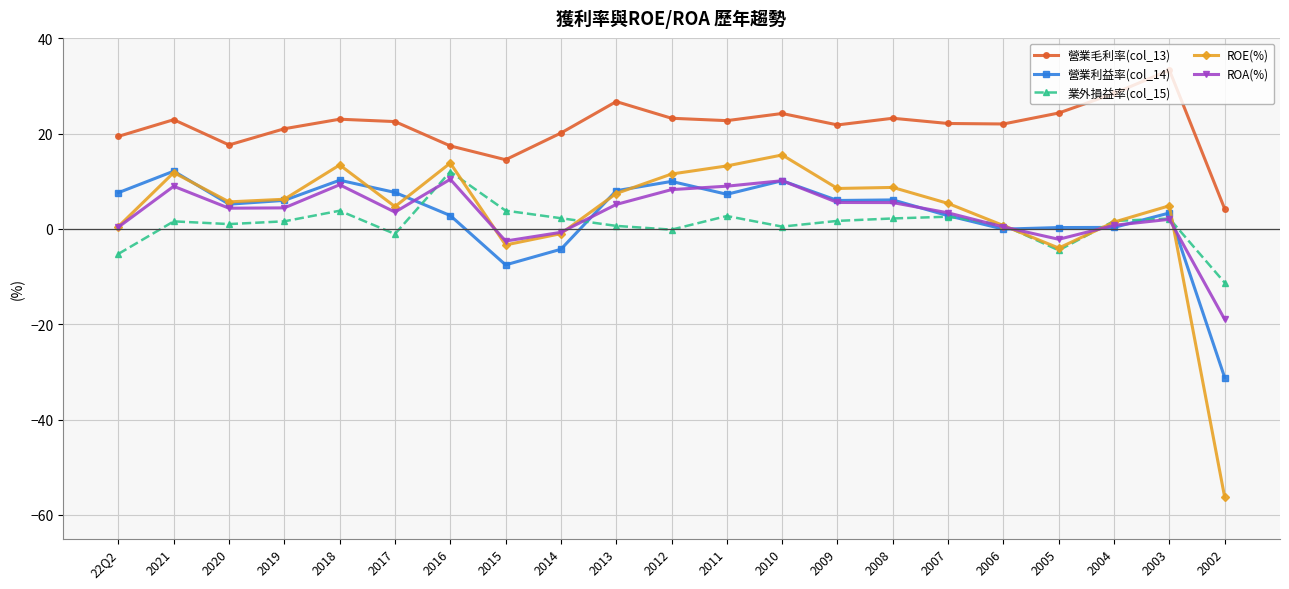

How many data points in ROA(%) are above 4?

11